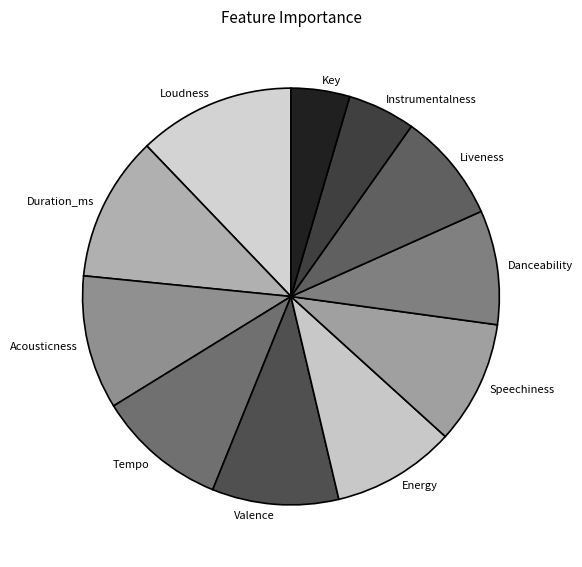

How many slices are in this pie chart?

11